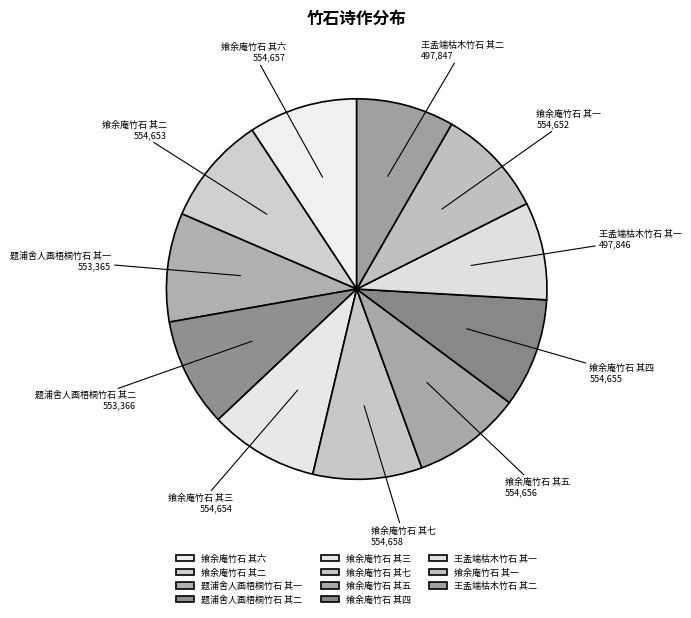

Between 飨余庵竹石 其一 and 王孟端枯木竹石 其一, which is larger?

飨余庵竹石 其一